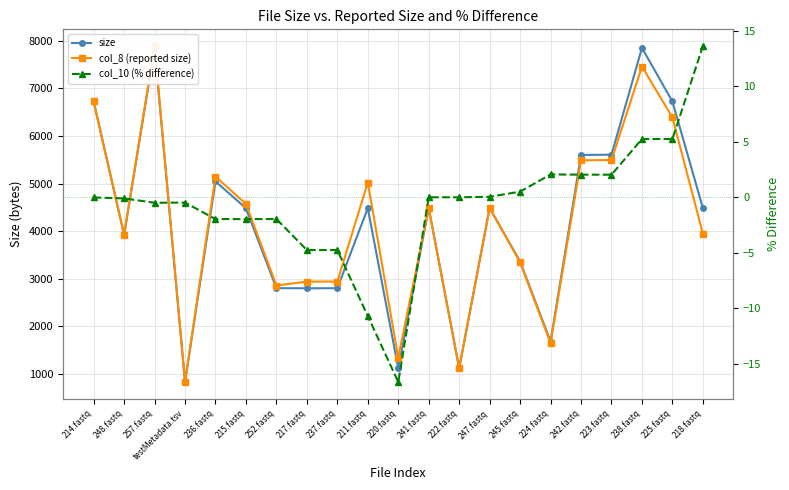

Is it true that size equals 4482.0 at 215.fastq?

True